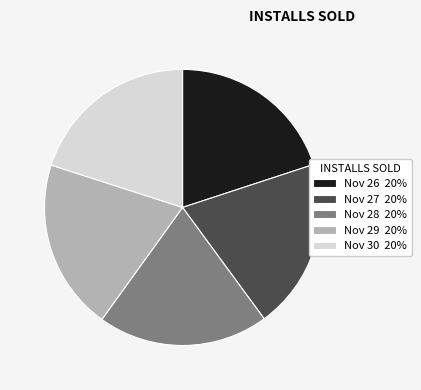

Count the number of slices in the pie.

5